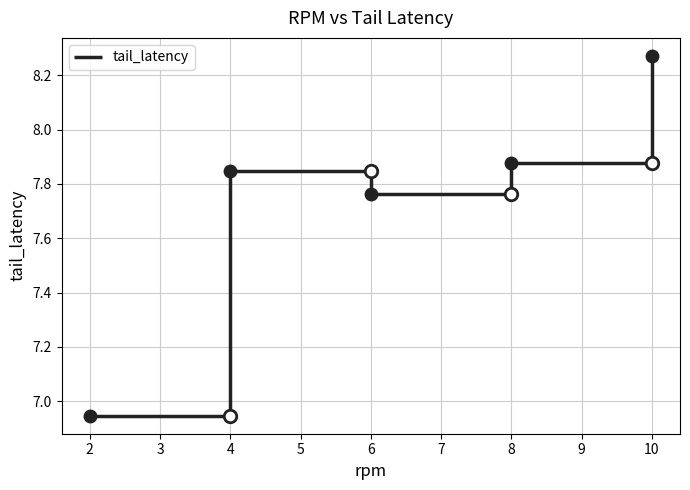

Count the number of categories in the chart.

5